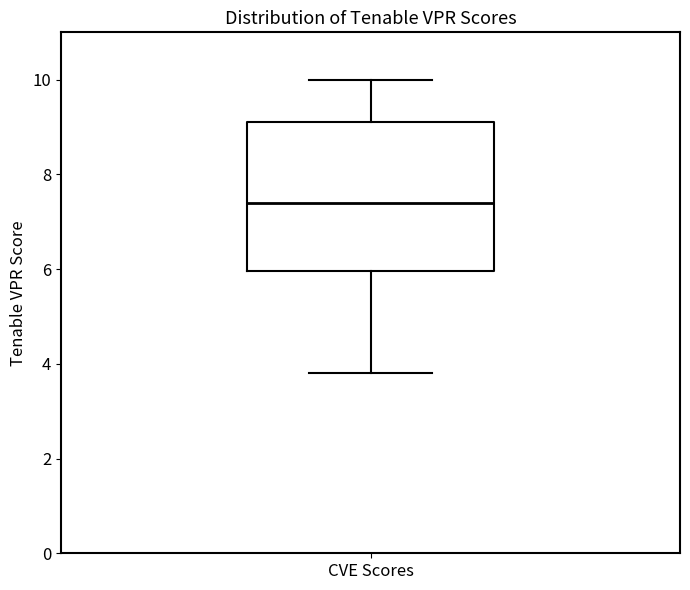

Transcribe this box plot: give where the median line is, the range the box spans, and where the two whiskers end, as read against the y-axis. The values are not printed on the chart, so give them approximately, as read against the axis.

median 7.4, box 6.0 to 9.2, whiskers 3.8 to 10.0